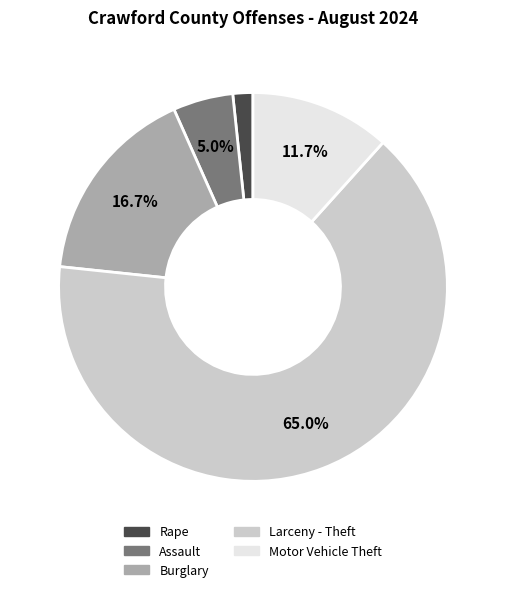

To the nearest percent, what is the combined percentage of Motor Vehicle Theft and Assault?

17%